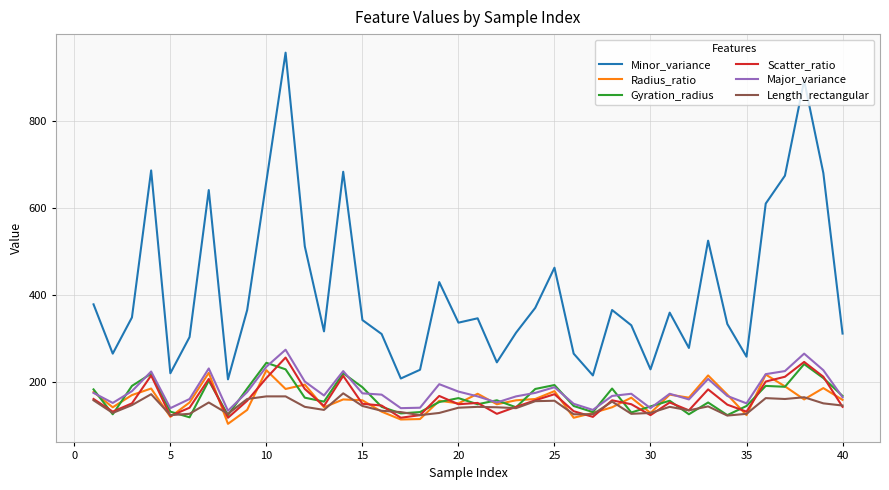

Which series has the widest spread of values?

Minor_variance